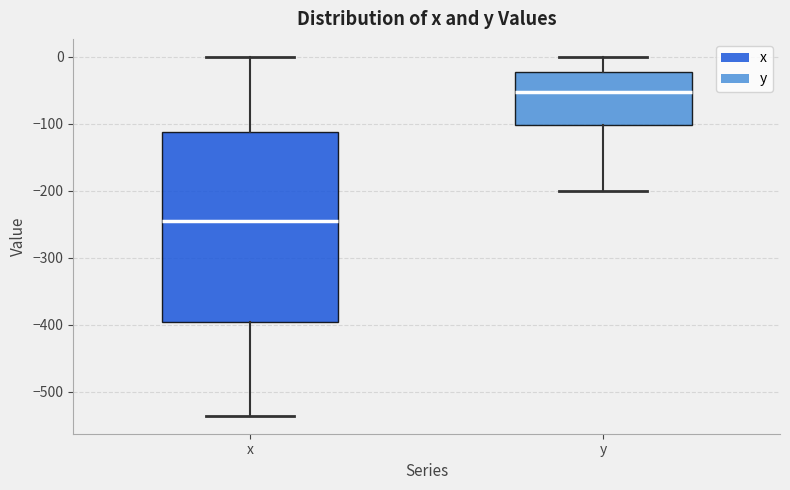

Which box is the tallest, from its lower edge to its upper edge?

x